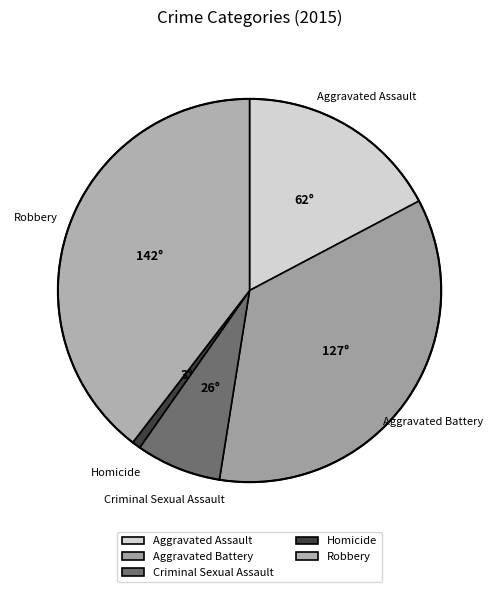

Count the number of slices in the pie.

5